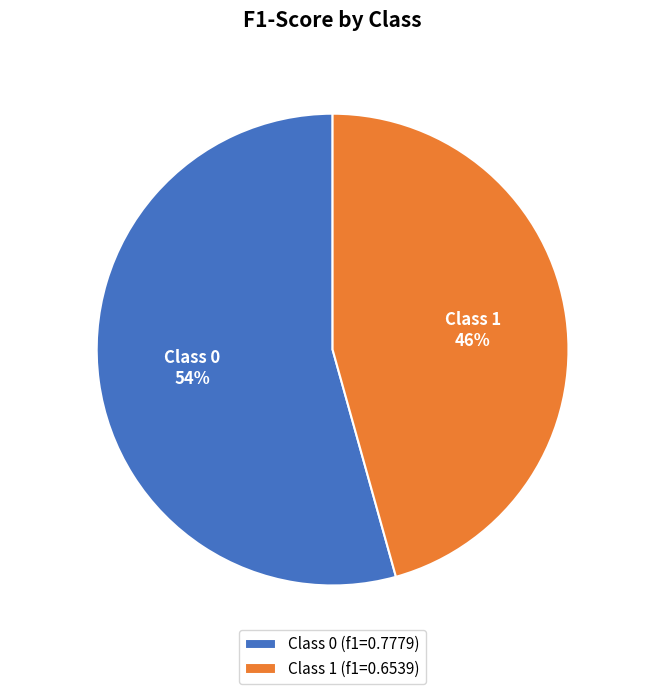

To the nearest percent, what is the difference between the largest and smallest slice percentages?

9%